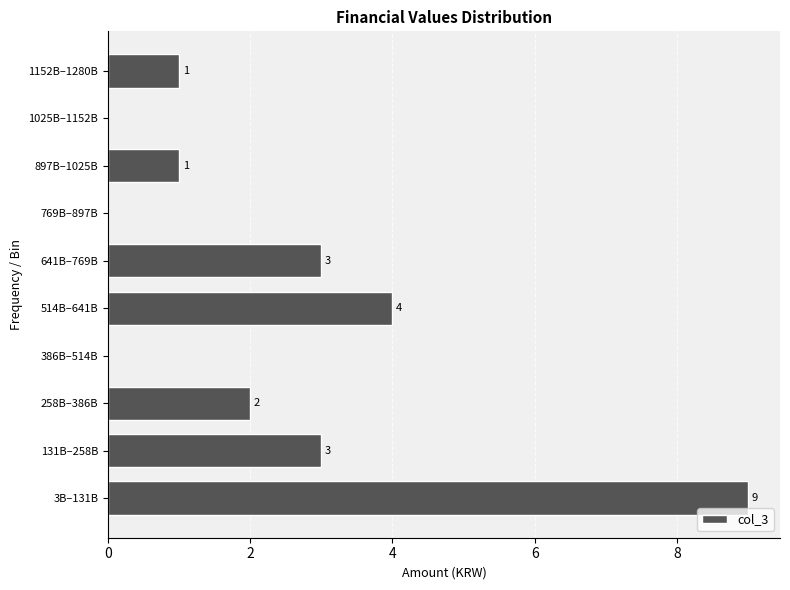

Reading bottom to top, what are all the values shown in this chart?

3B–131B=9	131B–258B=3	258B–386B=2	386B–514B=0	514B–641B=4	641B–769B=3	769B–897B=0	897B–1025B=1	1025B–1152B=0	1152B–1280B=1